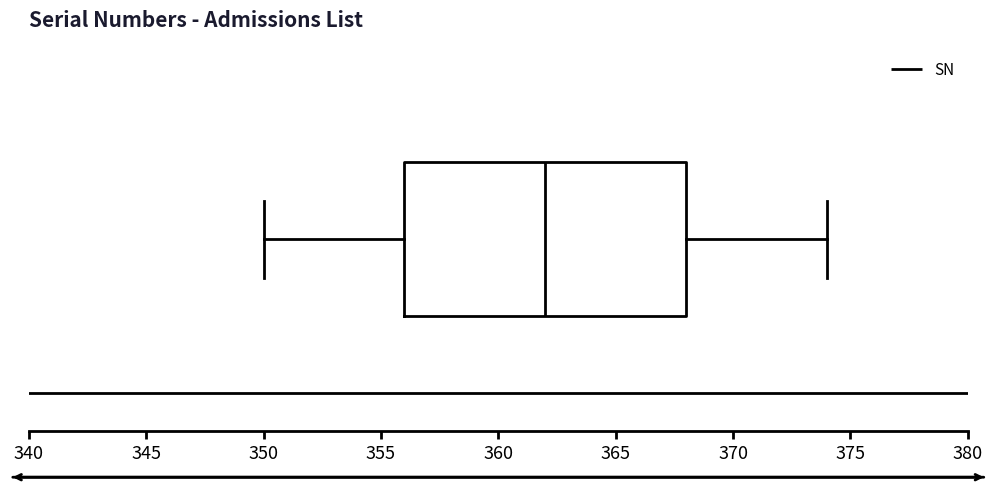

Transcribe this box plot: give where the median line is, the range the box spans, and where the two whiskers end, as read against the x-axis. The values are not printed on the chart, so give them approximately, as read against the axis.

median 362, box 356 to 368, whiskers 350 to 374